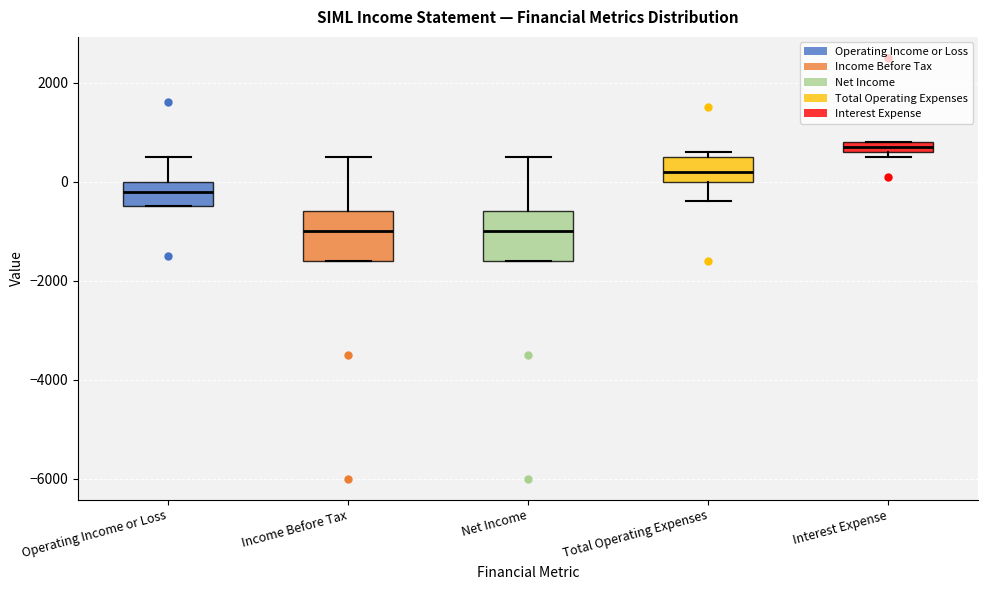

Which box's median line is the highest?

Interest Expense